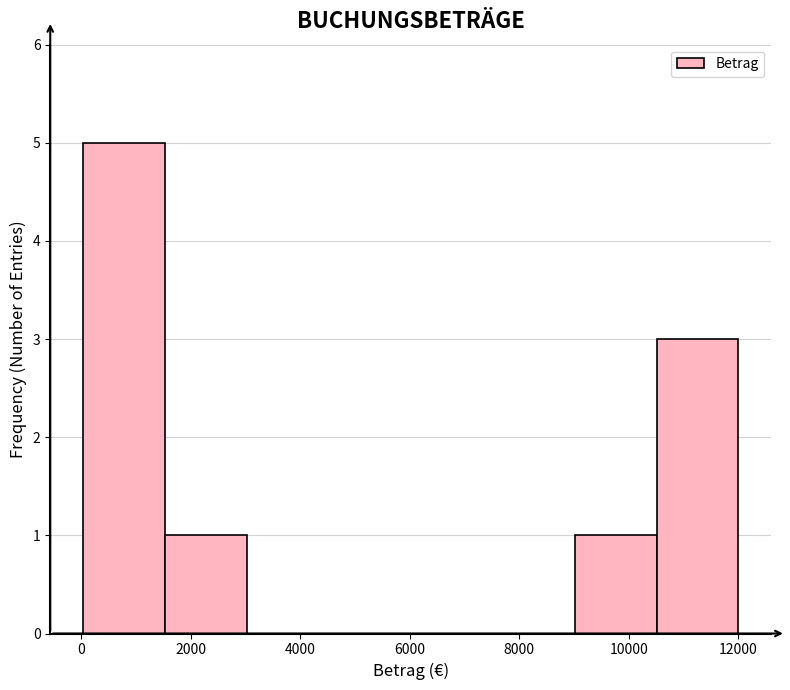

Reading left to right, list every bar in this chart as the range it spans on the x-axis followed by its height. Neither the bar edges nor the heights are printed on the chart, so give them approximately, as read against the axes.

0 to 1600: 5
1600 to 3000: 1
3000 to 4600: 0
4600 to 6000: 0
6000 to 7600: 0
7600 to 9000: 0
9000 to 10600: 1
10600 to 12000: 3